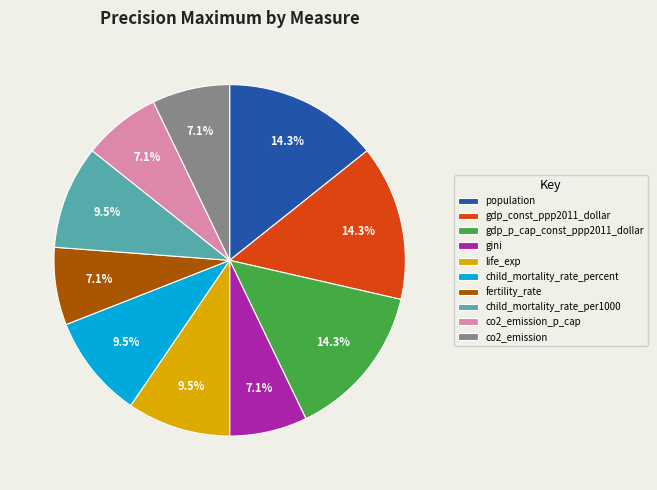

How much of the chart is everything except child_mortality_rate_per1000?

90.5%